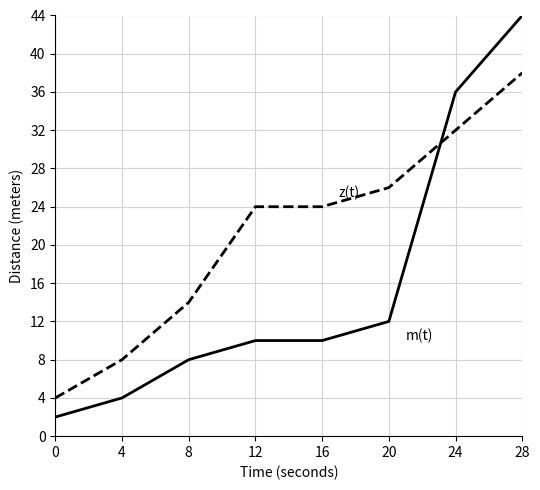

What is the total value across all series at 4?

12